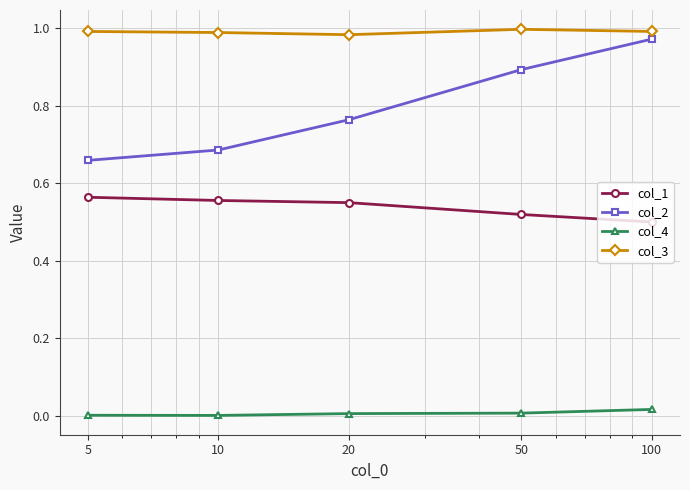

Rank the series by their average value, from highest to lowest.

col_3, col_2, col_1, col_4